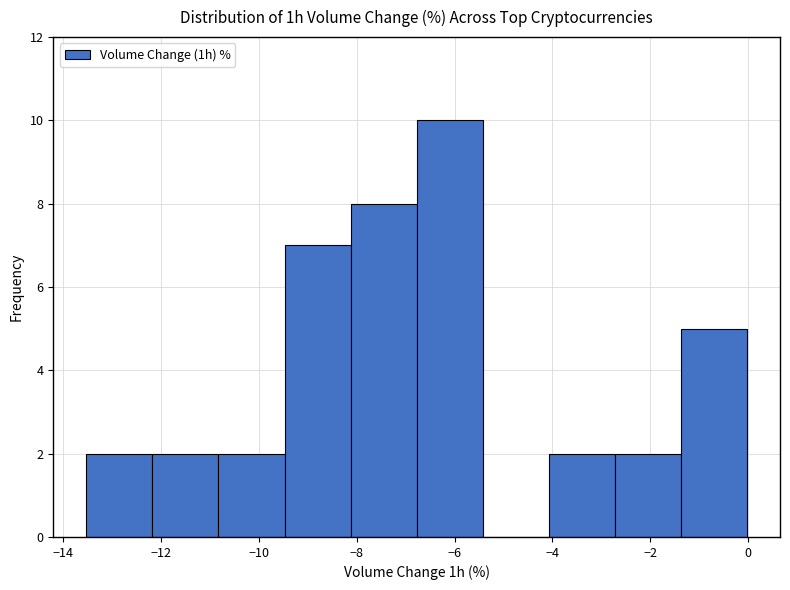

Reading left to right, list every bar in this chart as the range it spans on the x-axis followed by its height. Neither the bar edges nor the heights are printed on the chart, so give them approximately, as read against the axes.

-13.6 to -12.2: 2
-12.2 to -10.8: 2
-10.8 to -9.4: 2
-9.4 to -8.2: 7
-8.2 to -6.8: 8
-6.8 to -5.4: 10
-5.4 to -4.0: 0
-4.0 to -2.8: 2
-2.8 to -1.4: 2
-1.4 to 0.0: 5